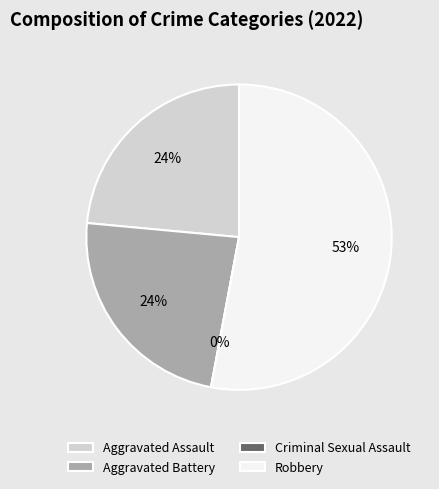

Which category accounts for the majority?

Robbery